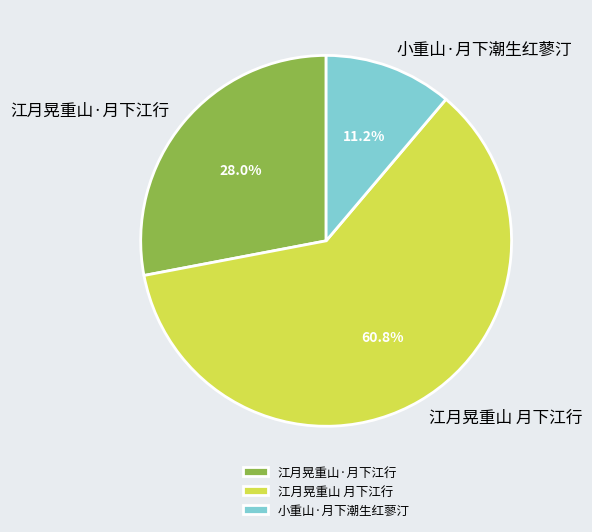

Is there any slice that represents more than half of the pie?

Yes